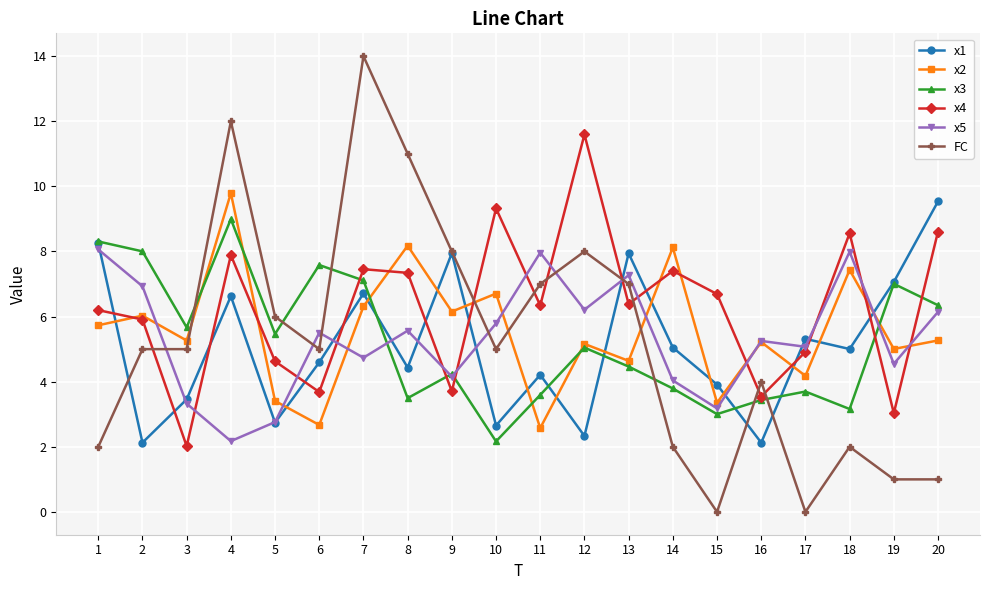

At which category does x3 reach its first local peak?

4